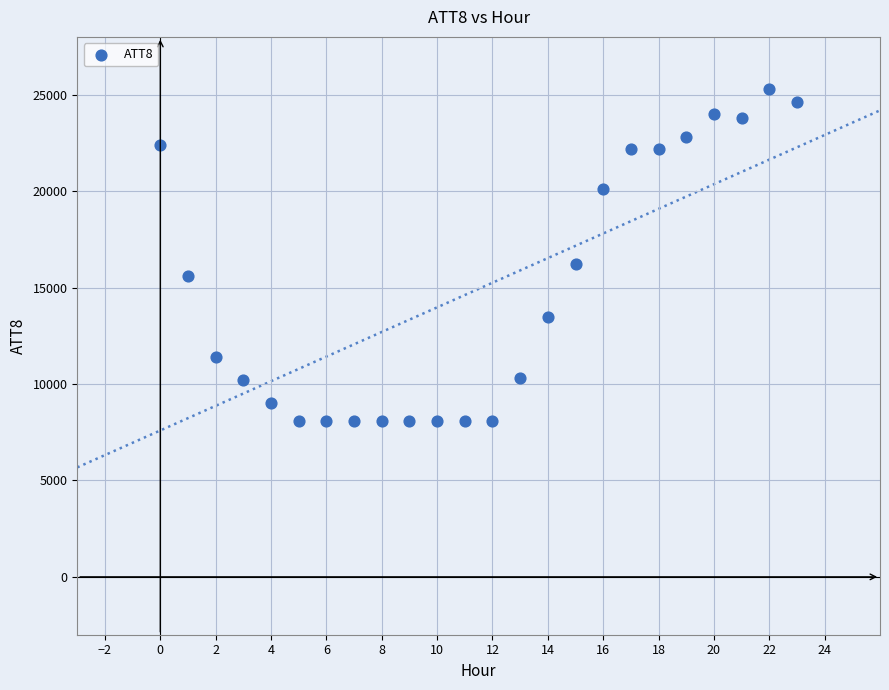

What is the range of Y values (max minus min)?

17200